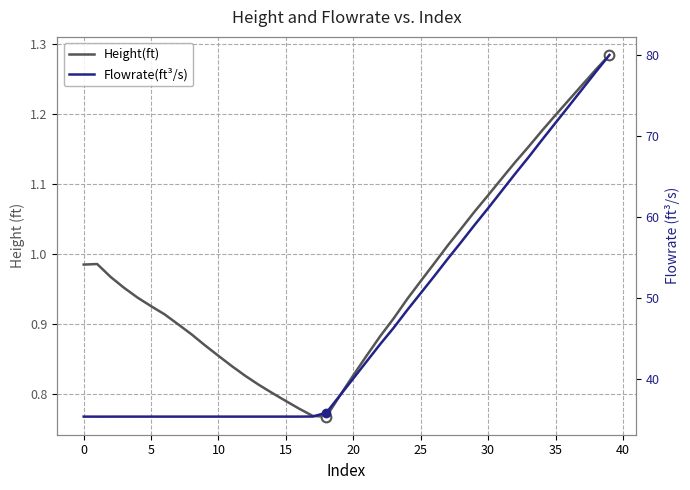

What is the value of the Flowrate(ft³/s) point at the 30th from the left?

59.0